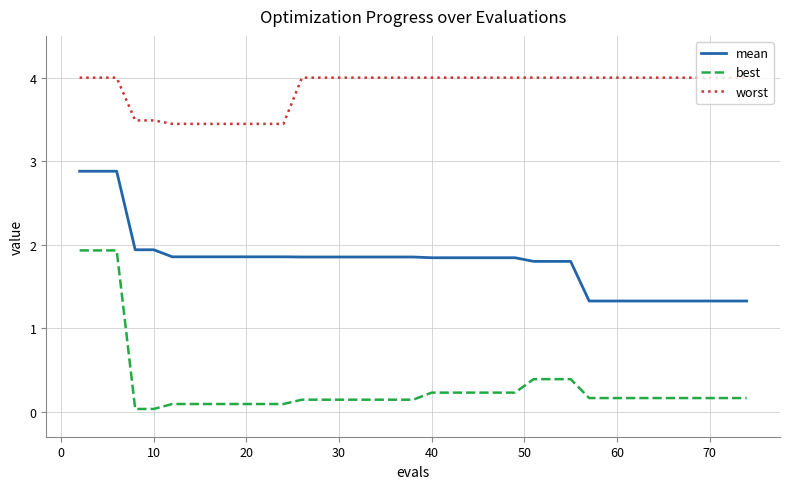

Rank the series by their average value, from highest to lowest.

worst, mean, best